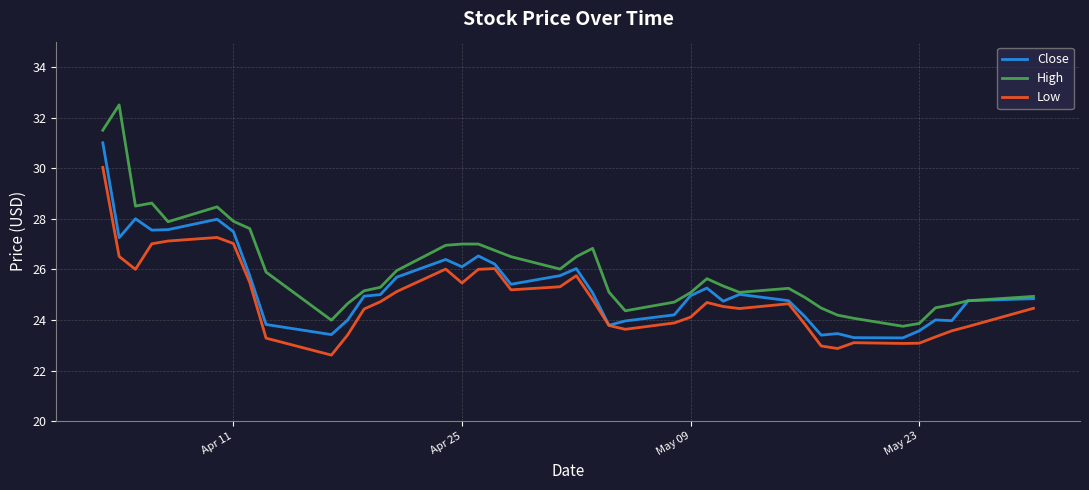

How many series are shown in this chart?

3